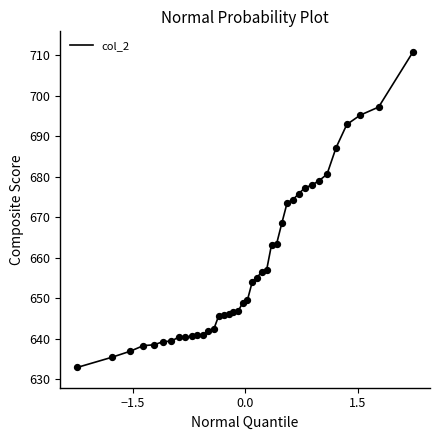

What is the difference between the maximum and minimum values?

78.0